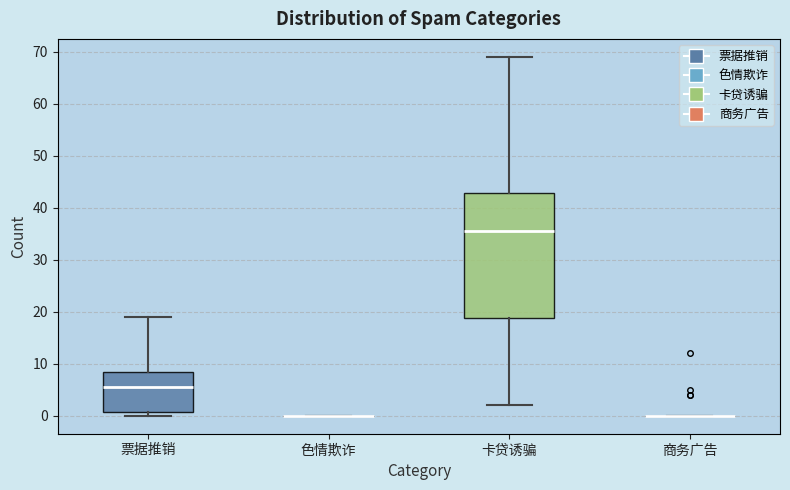

Reading left to right, read every box against the y-axis: the position of its median line, the range the box covers, and the ends of its whiskers. The values are not printed on the chart, so give them approximately, as read against the axis.

票据推销: median 6, box 1 to 9, whiskers 0 to 19
色情欺诈: box collapsed to a line at 0, whiskers 0 to 0
卡贷诱骗: median 36, box 19 to 43, whiskers 2 to 69
商务广告: box collapsed to a line at 0, whiskers 0 to 0